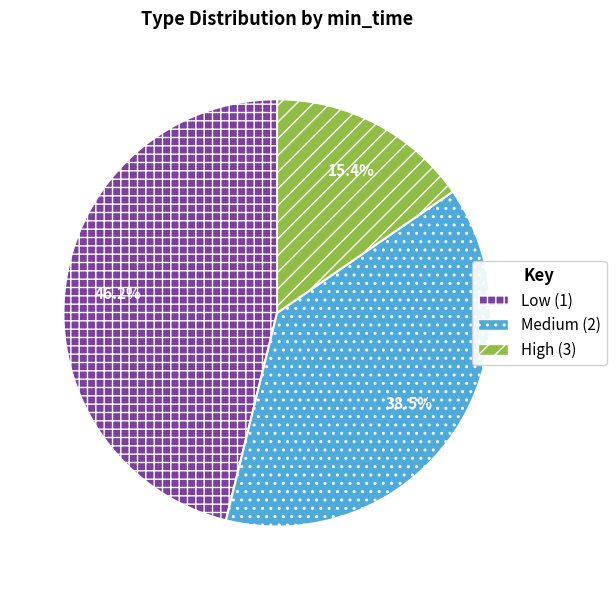

To the nearest percent, what is the difference between the largest and smallest slice percentages?

31%